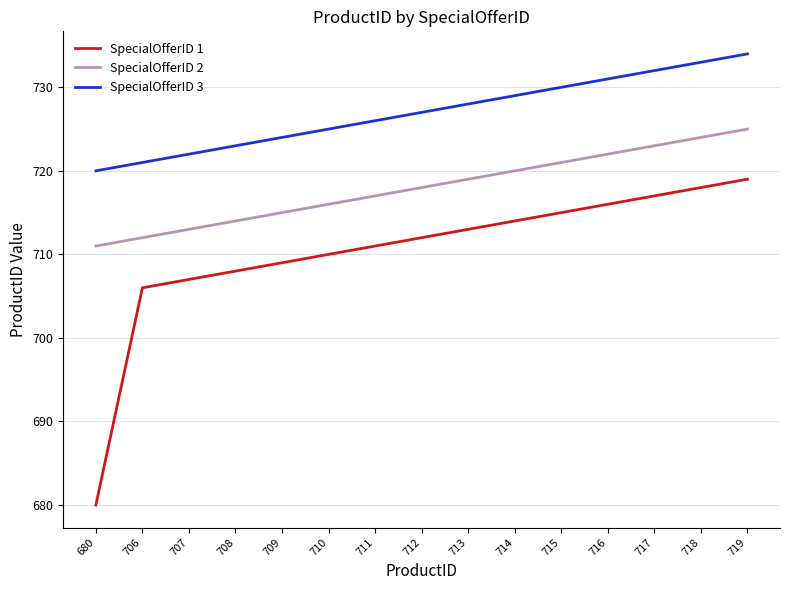

Which series has the widest spread of values?

SpecialOfferID 1